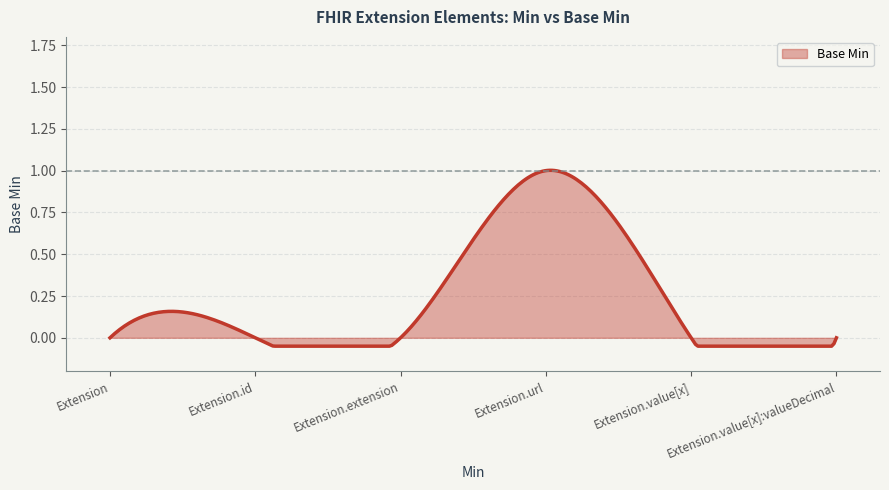

What is the sum of all values?

71.0